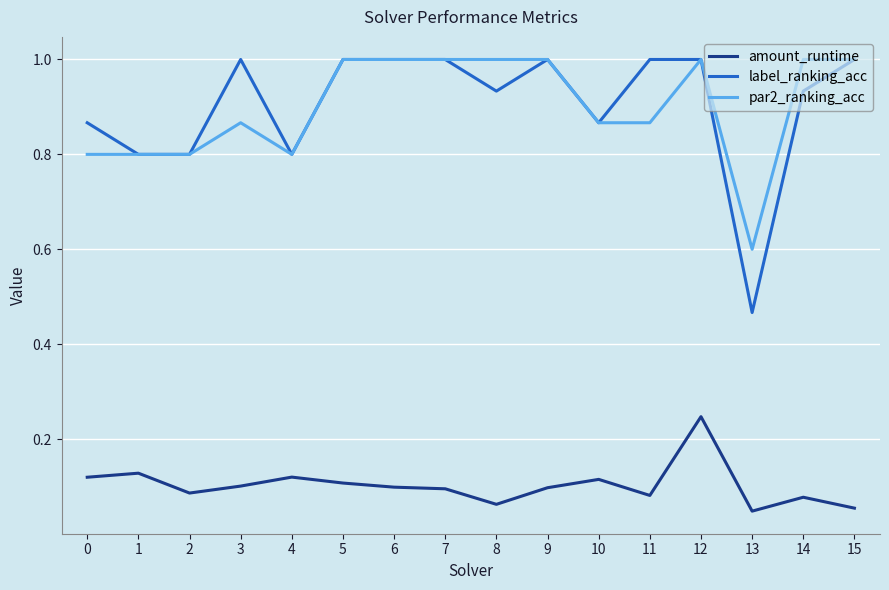

What is the maximum value shown in the chart?

1.0